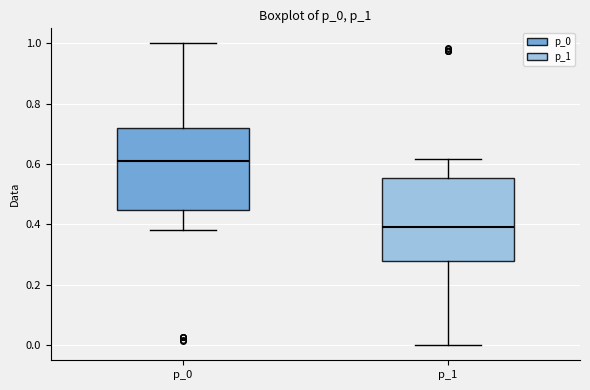

Which box's median line is the highest?

p_0